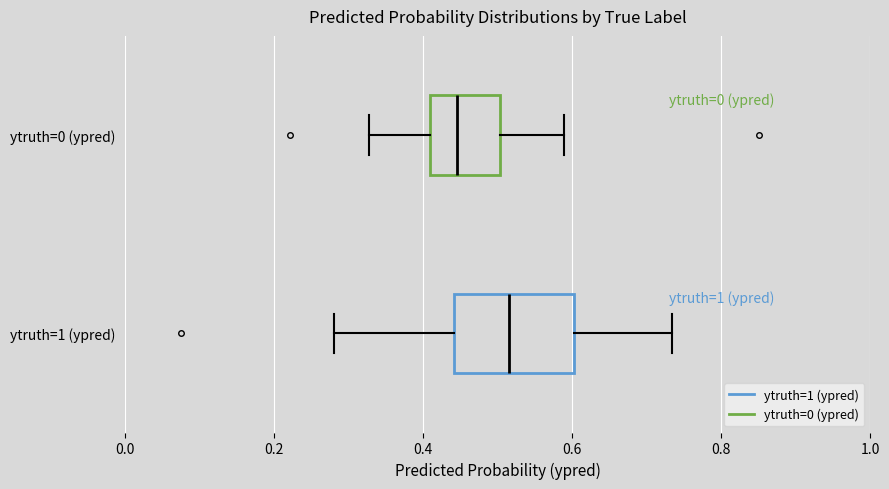

Reading bottom to top, read every box against the x-axis: the position of its median line, the range the box covers, and the ends of its whiskers. The values are not printed on the chart, so give them approximately, as read against the axis.

ytruth=1 (ypred): median 0.52, box 0.44 to 0.60, whiskers 0.28 to 0.74
ytruth=0 (ypred): median 0.44, box 0.40 to 0.50, whiskers 0.32 to 0.58